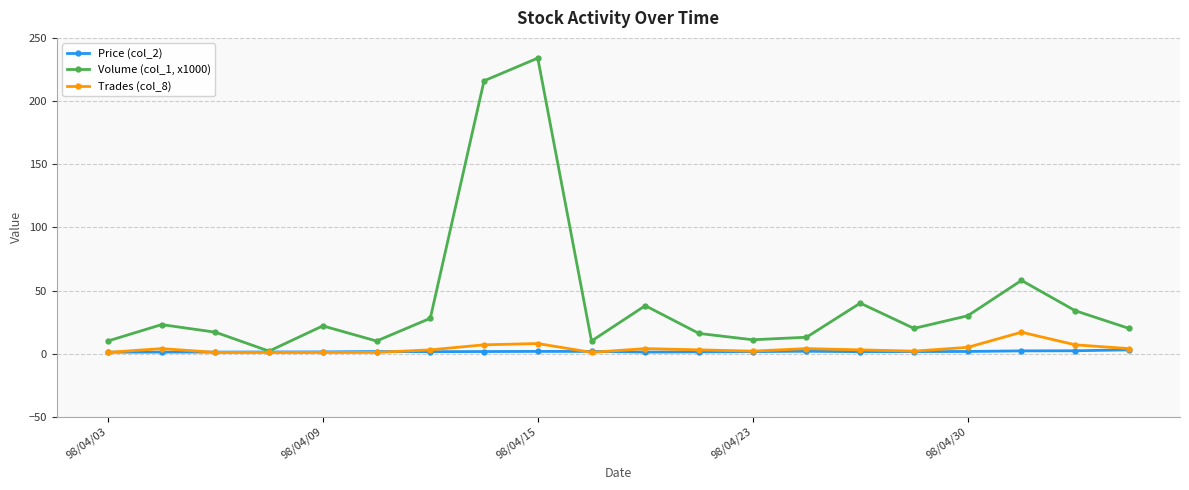

Rank the series by their maximum value, from lowest to highest.

Price (col_2), Trades (col_8), Volume (col_1, x1000)